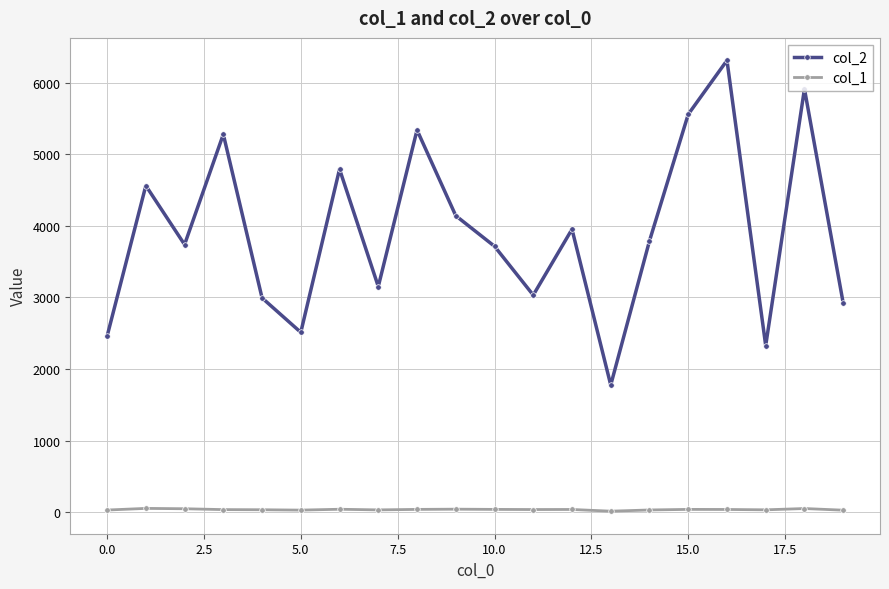

What is the minimum value shown in the chart?

13